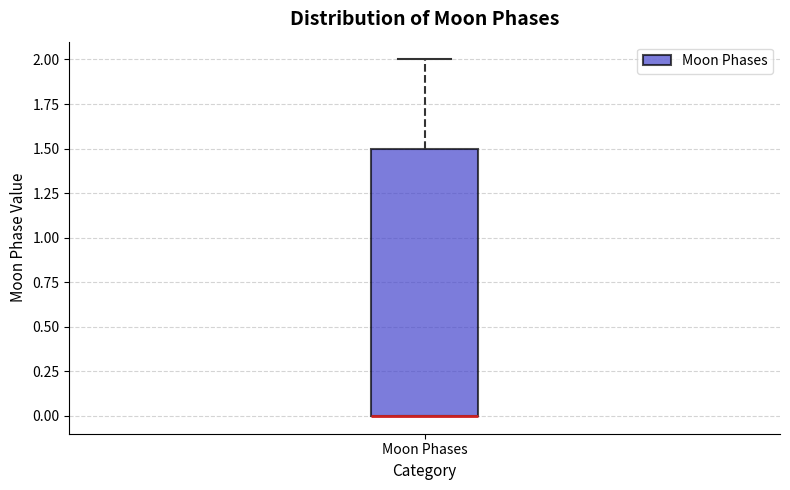

Where is the upper edge of the box for Moon Phases on the y-axis? The values are not printed on the chart, so give them approximately, as read against the axis.

1.5